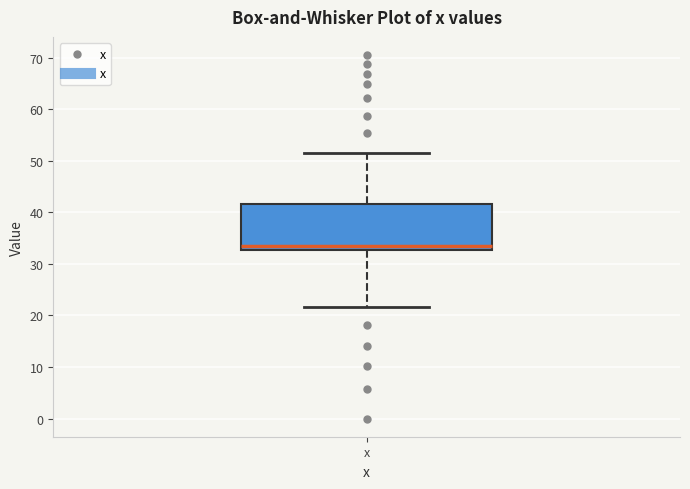

Transcribe this box plot: give where the median line is, the range the box spans, and where the two whiskers end, as read against the y-axis. The values are not printed on the chart, so give them approximately, as read against the axis.

median 33 (just above the box's lower edge), box 33 to 42, whiskers 22 to 52